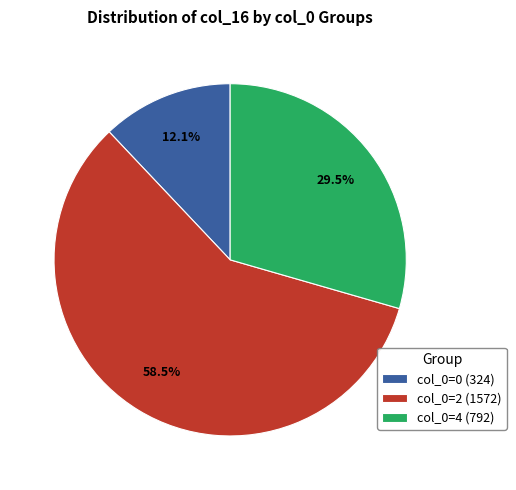

To the nearest percent, what is the average slice percentage?

33%